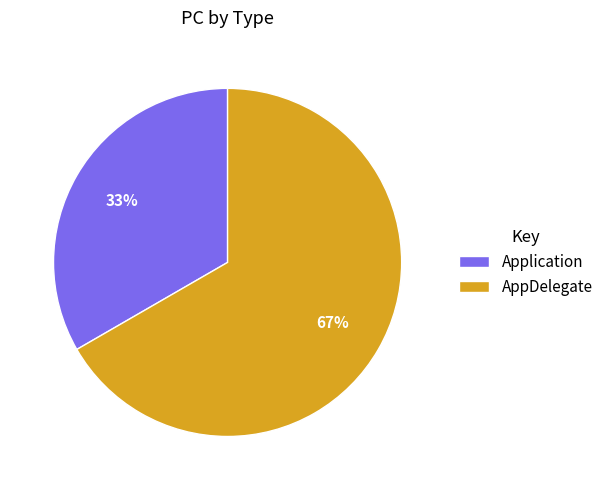

To the nearest percent, what percentage of the pie is Application?

33%